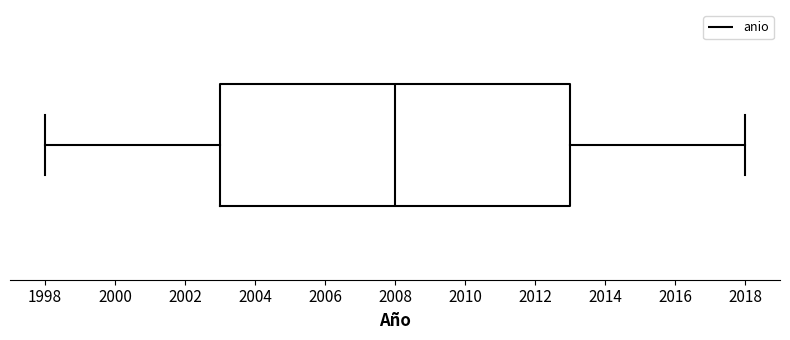

Read this box plot against the x-axis: the position of the median line, the range covered by the box, and the ends of both whiskers. The values are not printed on the chart, so give them approximately, as read against the axis.

median 2008, box 2003 to 2013, whiskers 1998 to 2018